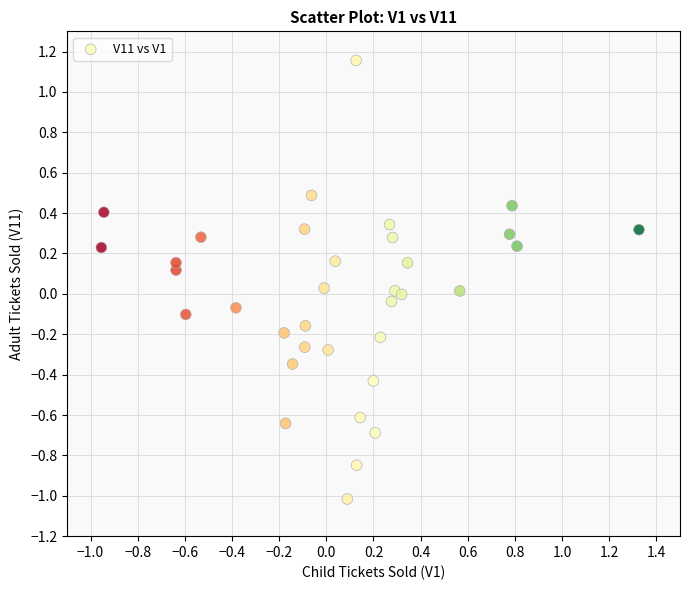

What is the range of Y values (max minus min)?

2.2